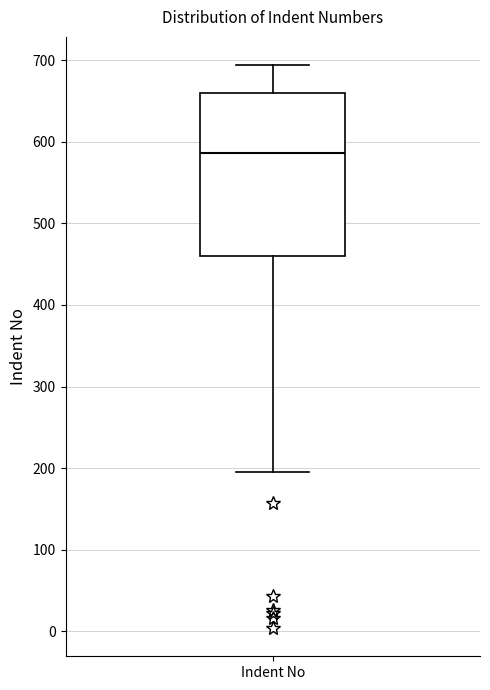

Where does the upper whisker of the box for Indent No end on the y-axis? The values are not printed on the chart, so give them approximately, as read against the axis.

690